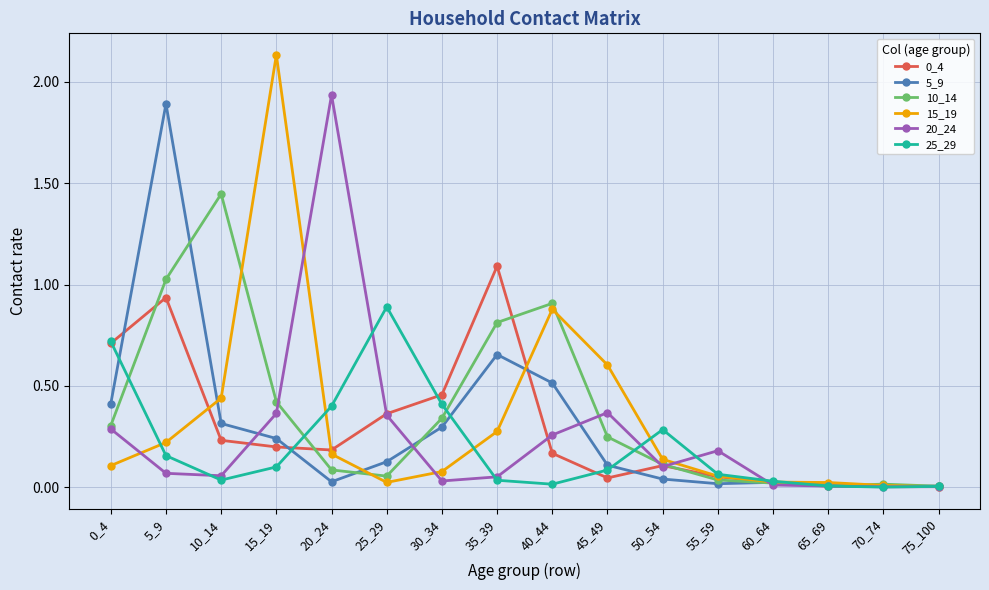

At which category is the sum across all series the highest?

5_9